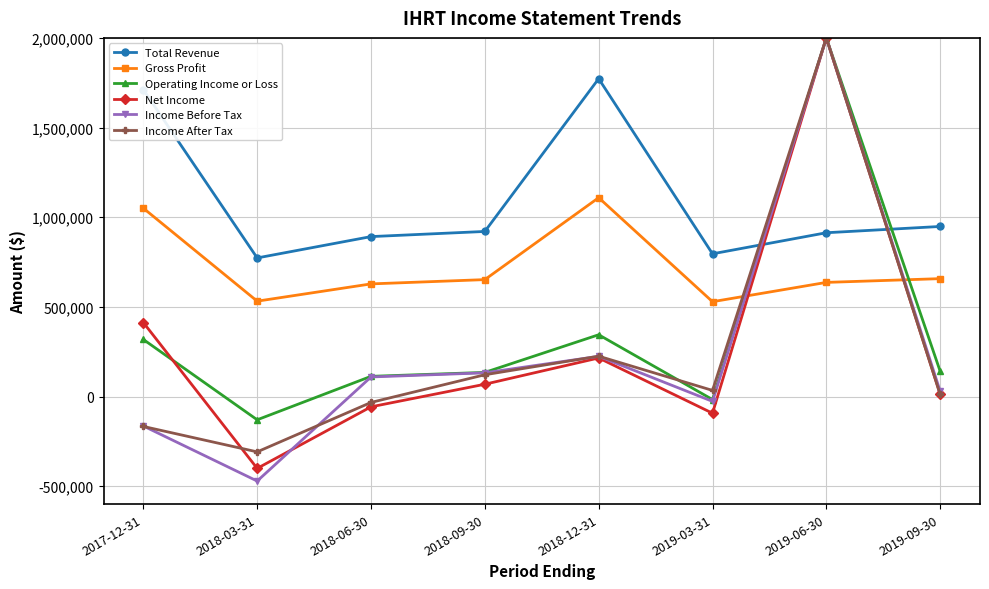

What is the label of the 3rd point from the left?

2018-06-30